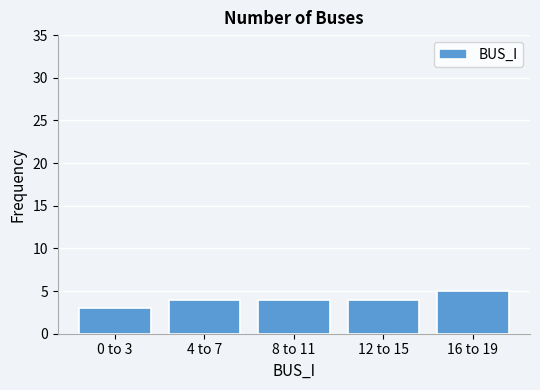

Reading left to right, transcribe all the data shown in this chart.

0 to 3=3	4 to 7=4	8 to 11=4	12 to 15=4	16 to 19=5